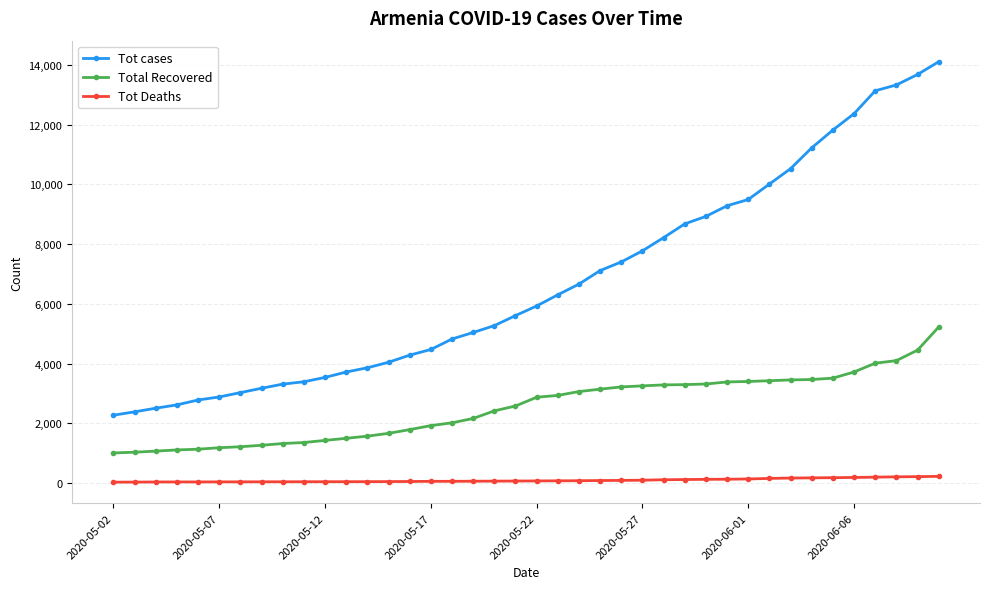

Which series has the largest range (max minus min)?

Tot cases